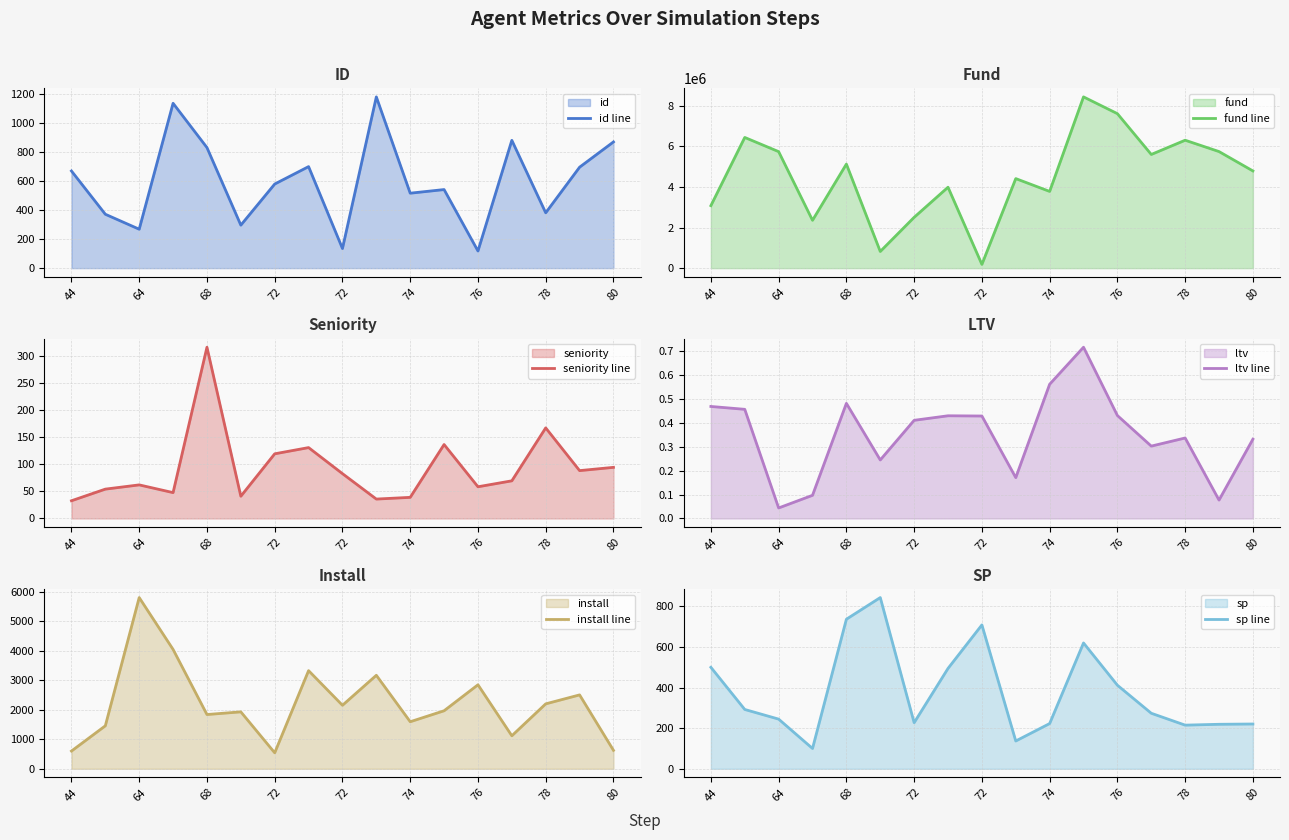

List the series in order of their peak value, lowest first.

ltv line, seniority line, sp line, id line, install line, fund line